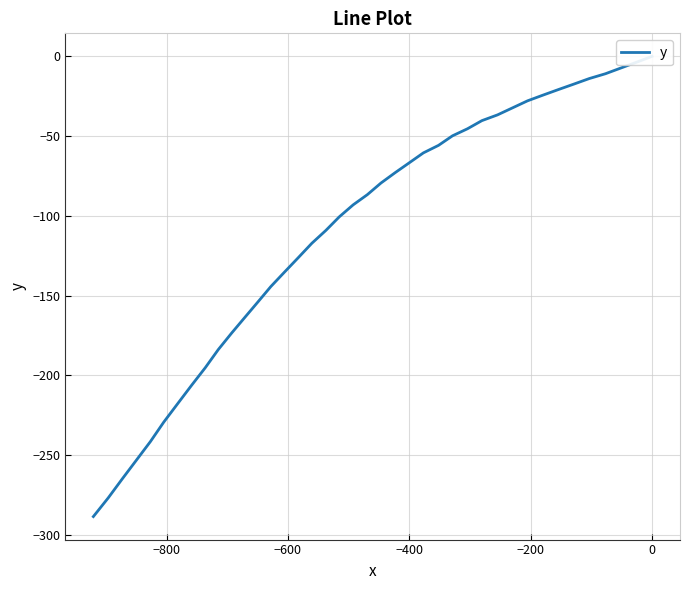

What is the difference between the second highest and second lowest values?

273.1